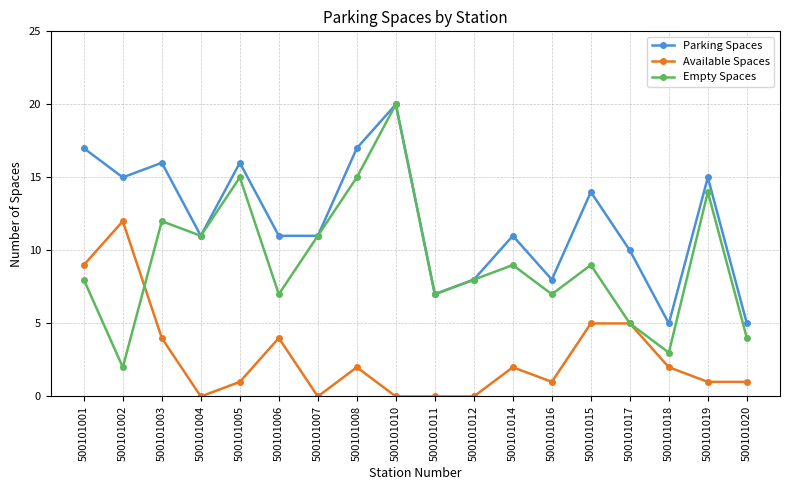

Which series has the largest total across all categories?

Parking Spaces